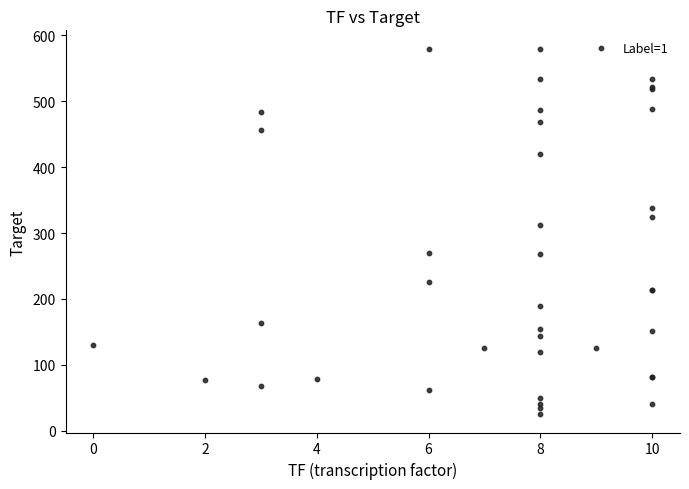

What Y value in the scatter plot is closest to 302?

313